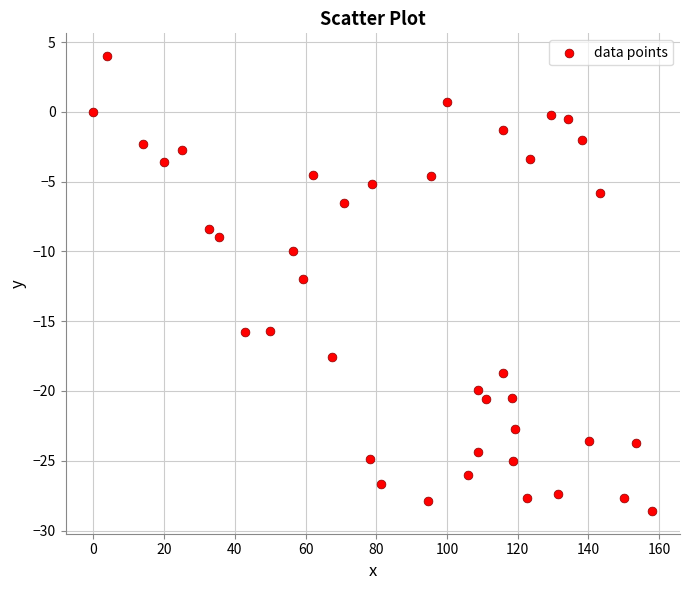

What is the range of X values (max minus min)?

158.0